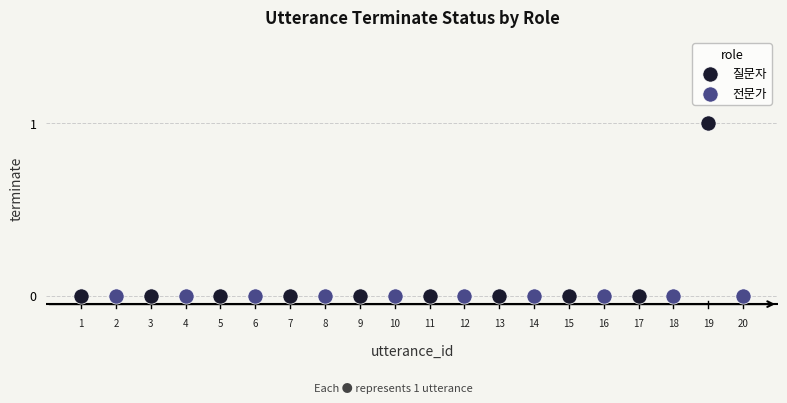

What are all the series names shown in the legend?

질문자, 전문가